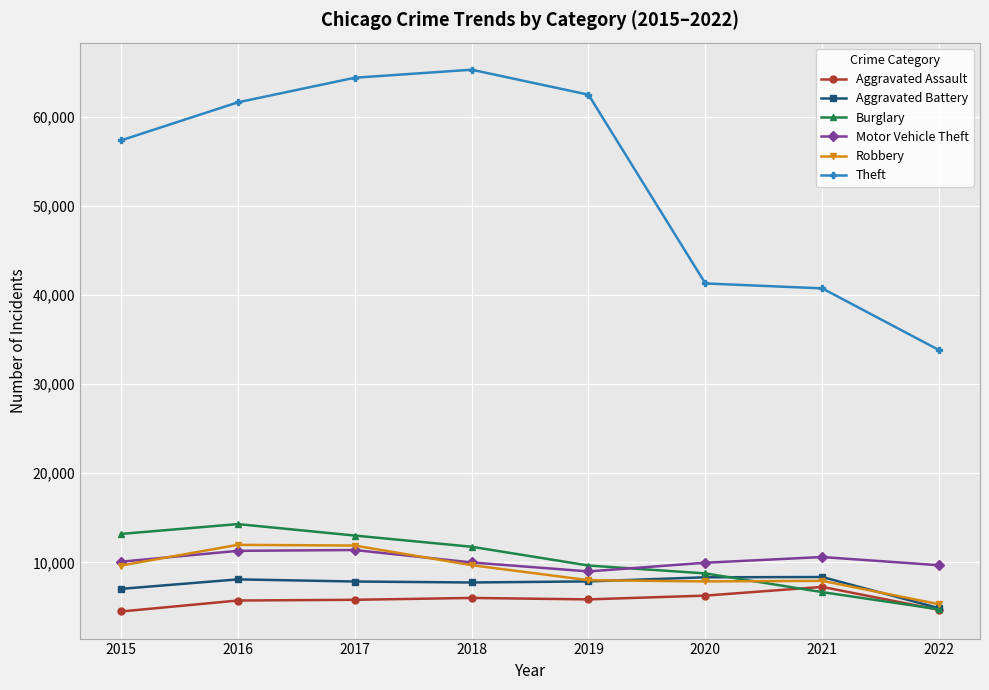

Count the number of categories in the chart.

8